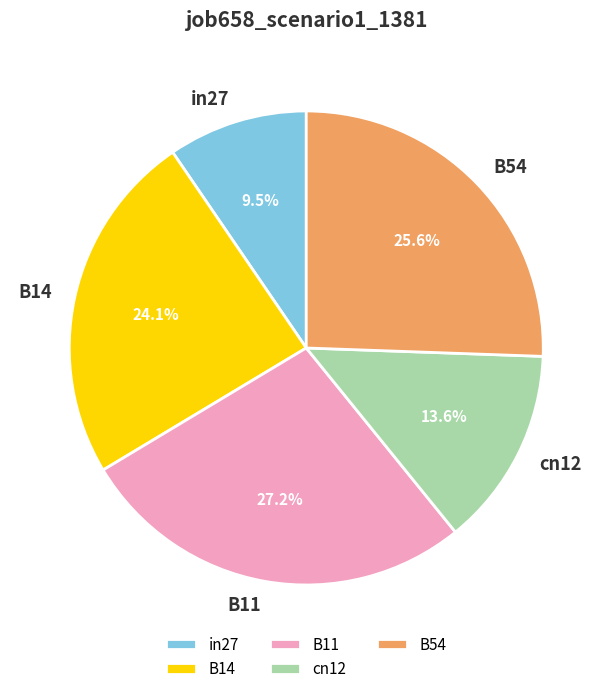

What is the largest slice in the pie chart?

B11